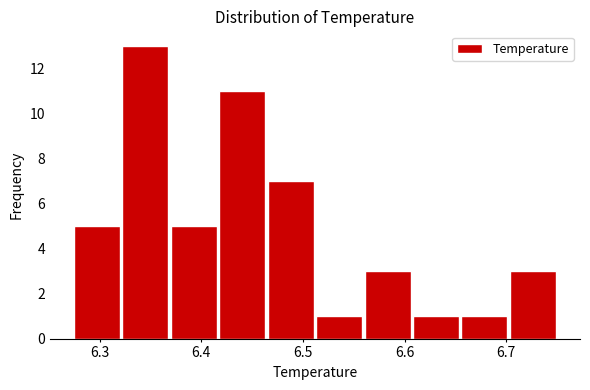

Over which range of the x-axis is the bar tallest?

6.32 to 6.37